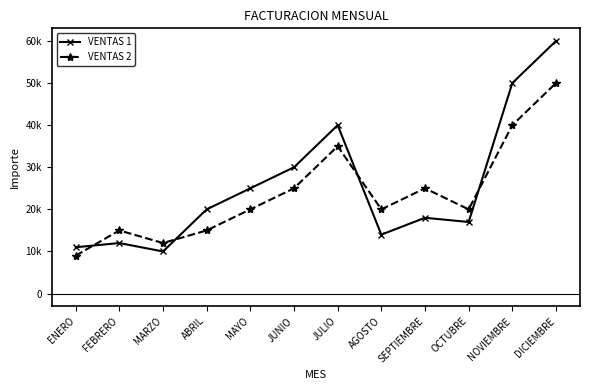

How many times do VENTAS 2 and VENTAS 1 cross each other?

4